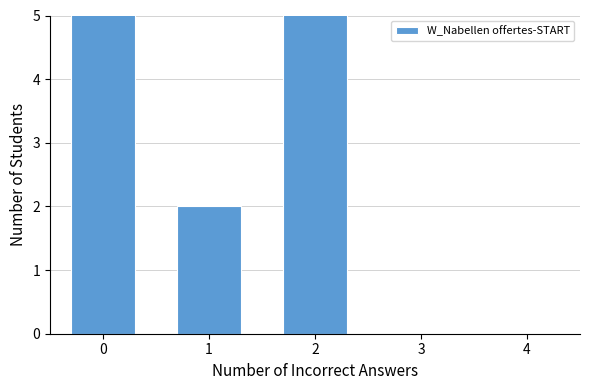

Reading right to left, what are all the values shown in this chart?

4=0	3=0	2=6	1=2	0=12